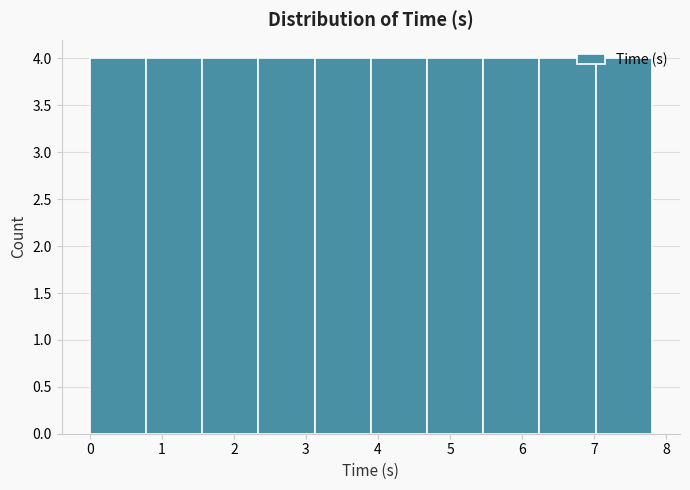

Reading left to right, list every bar in this chart as the range it spans on the x-axis followed by its height. Neither the bar edges nor the heights are printed on the chart, so give them approximately, as read against the axes.

0.0 to 0.8: 4
0.8 to 1.6: 4
1.6 to 2.3: 4
2.3 to 3.1: 4
3.1 to 3.9: 4
3.9 to 4.7: 4
4.7 to 5.5: 4
5.5 to 6.2: 4
6.2 to 7.0: 4
7.0 to 7.8: 4